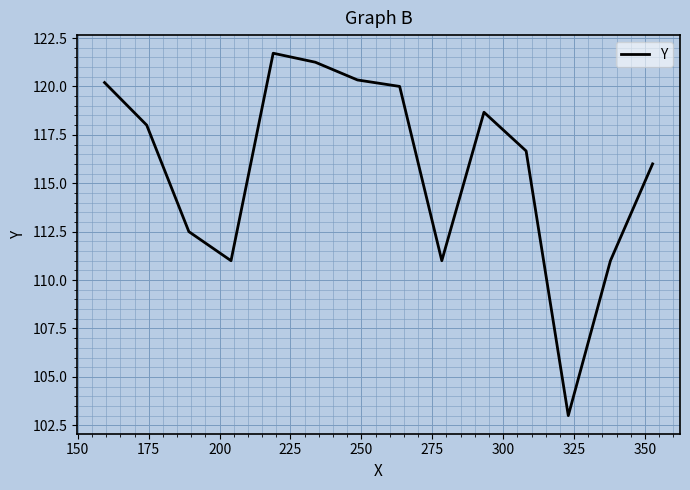

How many interior local peaks (higher than both neighbors) does the data have?

2